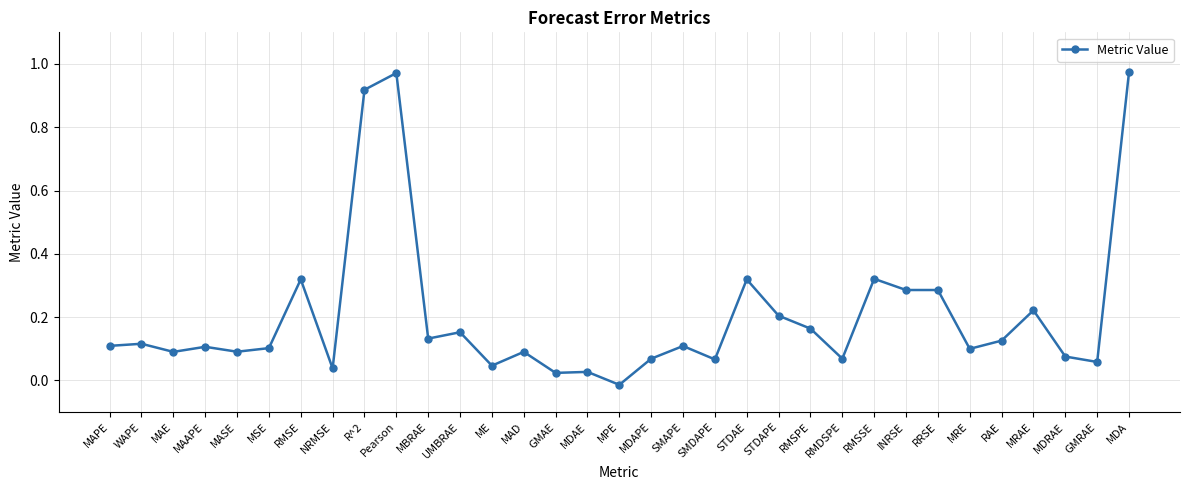

How many values are above zero?

32